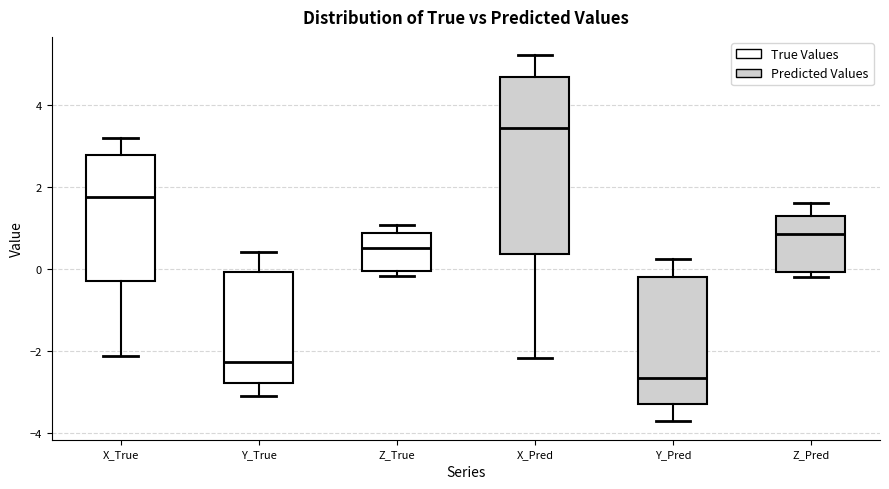

Which box's median line is the highest?

X_Pred